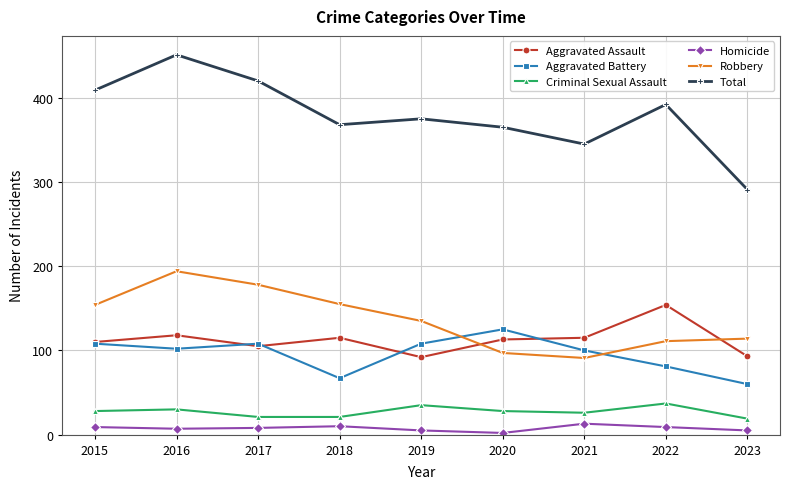

At which category is the sum across all series the highest?

2016